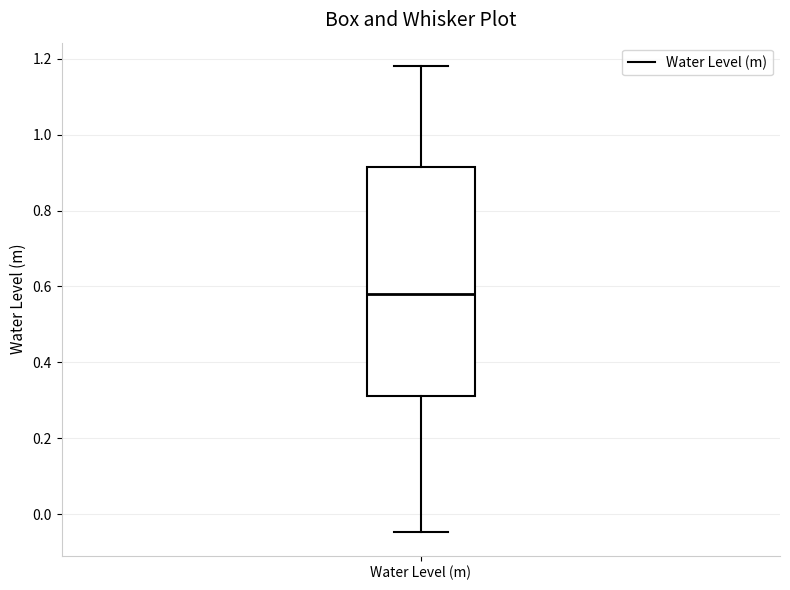

Where is the upper edge of the box for Water Level (m) on the y-axis? The values are not printed on the chart, so give them approximately, as read against the axis.

0.92